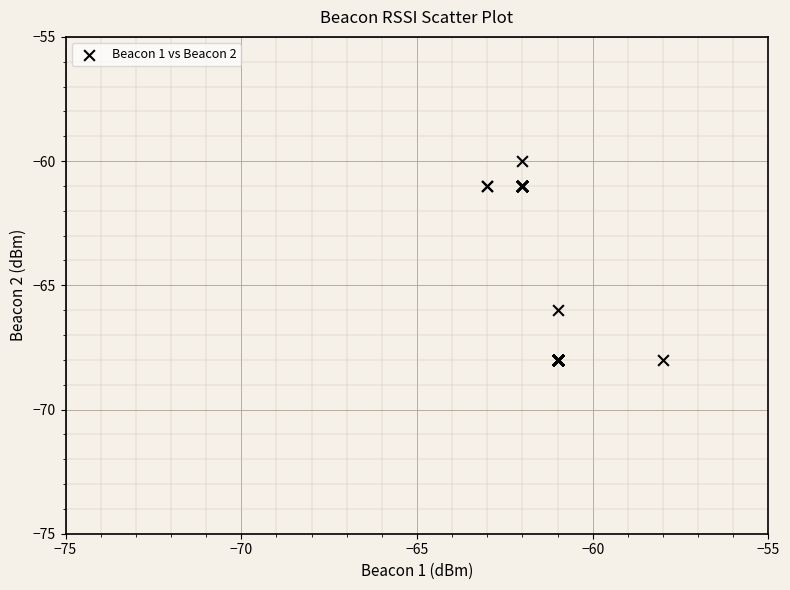

What Y value in the scatter plot is closest to -64?

-66